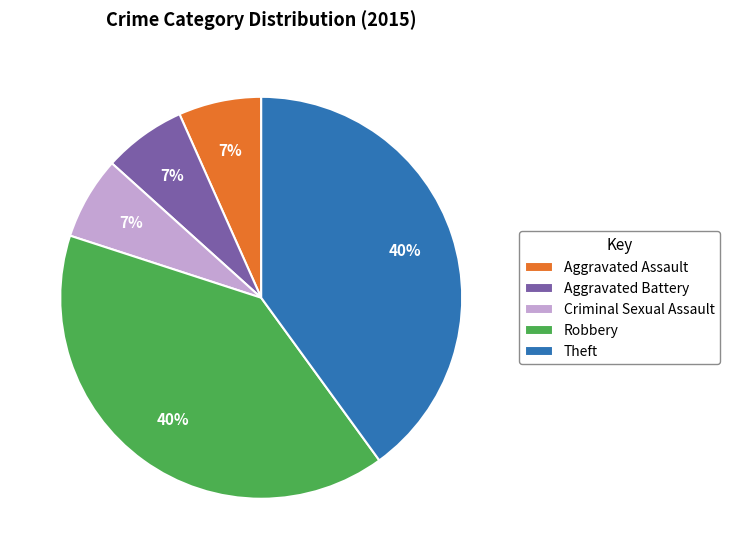

To the nearest percent, what portion does Criminal Sexual Assault represent?

7%